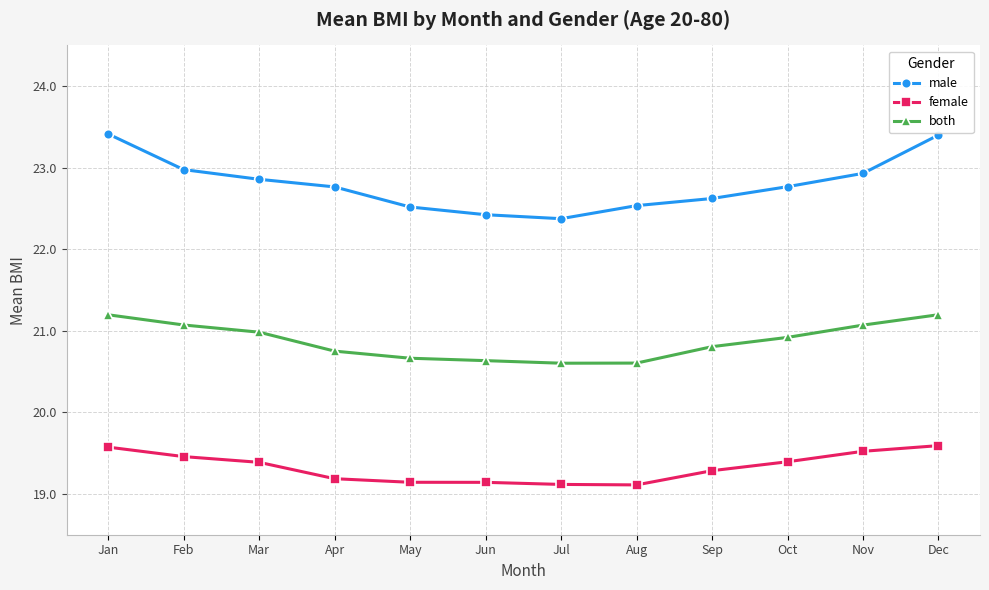

At Jun, list the series in order from smallest to largest.

female, both, male